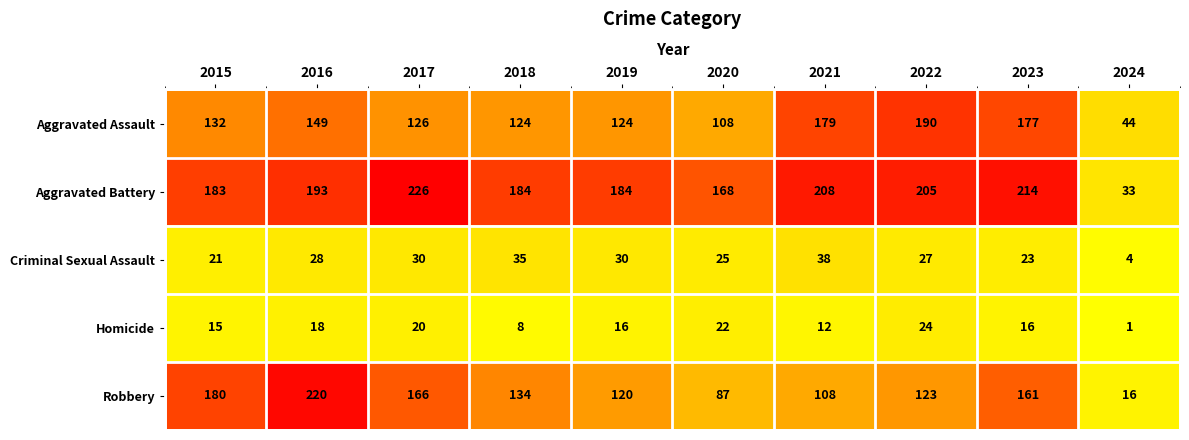

The value of Aggravated Assault at 2018 is 124. True or false?

True